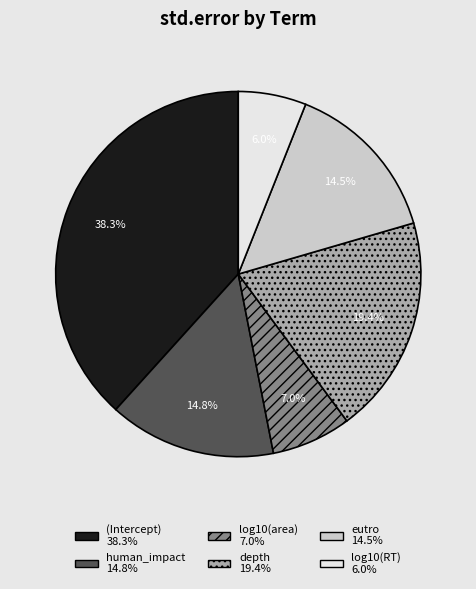

Combined, do (Intercept) and eutro account for over 50%?

Yes